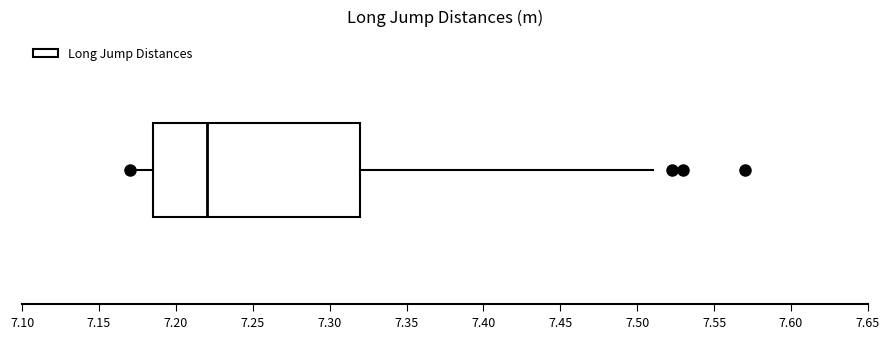

Read this box plot against the x-axis: the position of the median line, the range covered by the box, and the ends of both whiskers. The values are not printed on the chart, so give them approximately, as read against the axis.

median 7.220, box 7.185 to 7.320, whiskers 7.170 to 7.510